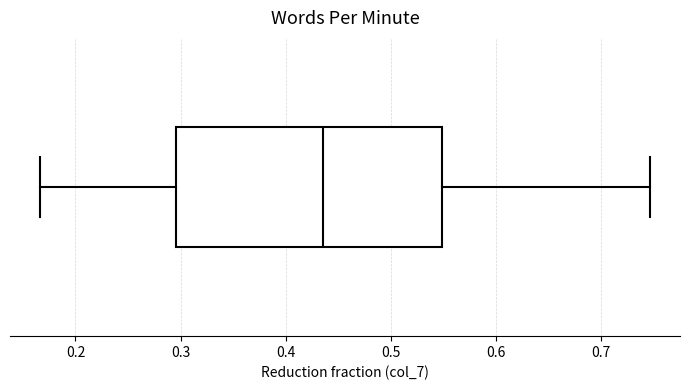

Transcribe this box plot: give where the median line is, the range the box spans, and where the two whiskers end, as read against the x-axis. The values are not printed on the chart, so give them approximately, as read against the axis.

median 0.44, box 0.30 to 0.55, whiskers 0.17 to 0.75